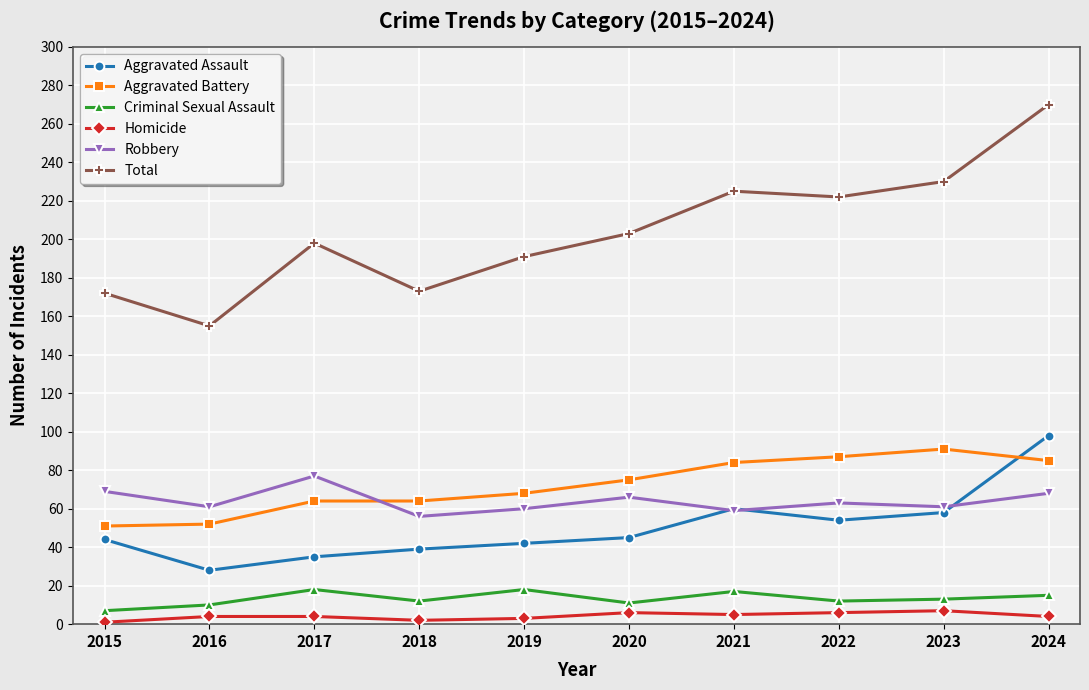

Rank the series at 2020 from lowest to highest value.

Homicide, Criminal Sexual Assault, Aggravated Assault, Robbery, Aggravated Battery, Total